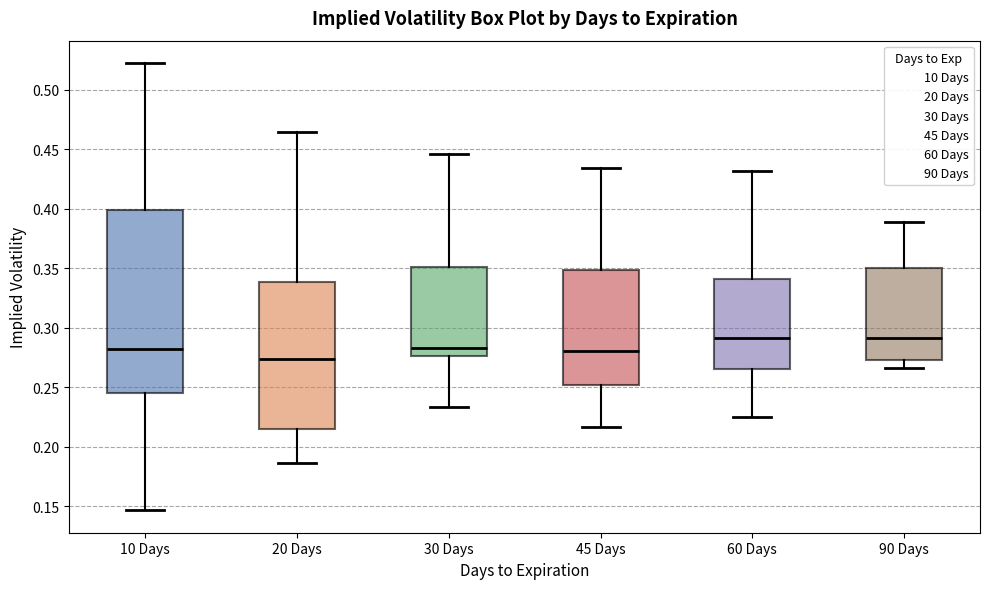

Reading left to right, transcribe this box plot: for each box, give where its median line is, the range the box spans, and where its two whiskers end, as read against the y-axis. The values are not printed on the chart, so give them approximately, as read against the axis.

10 Days: median 0.280, box 0.245 to 0.400, whiskers 0.145 to 0.525
20 Days: median 0.275, box 0.215 to 0.340, whiskers 0.185 to 0.465
30 Days: median 0.285, box 0.275 to 0.350, whiskers 0.235 to 0.445
45 Days: median 0.280, box 0.250 to 0.350, whiskers 0.215 to 0.435
60 Days: median 0.290, box 0.265 to 0.340, whiskers 0.225 to 0.430
90 Days: median 0.290, box 0.275 to 0.350, whiskers 0.265 to 0.390